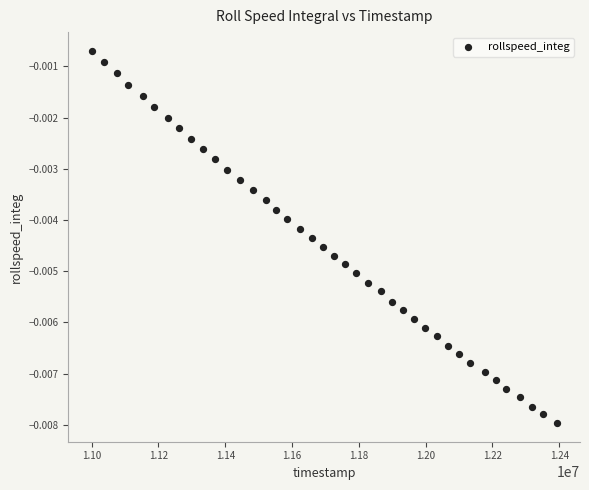

What is the range of X values (max minus min)?

1392684.0